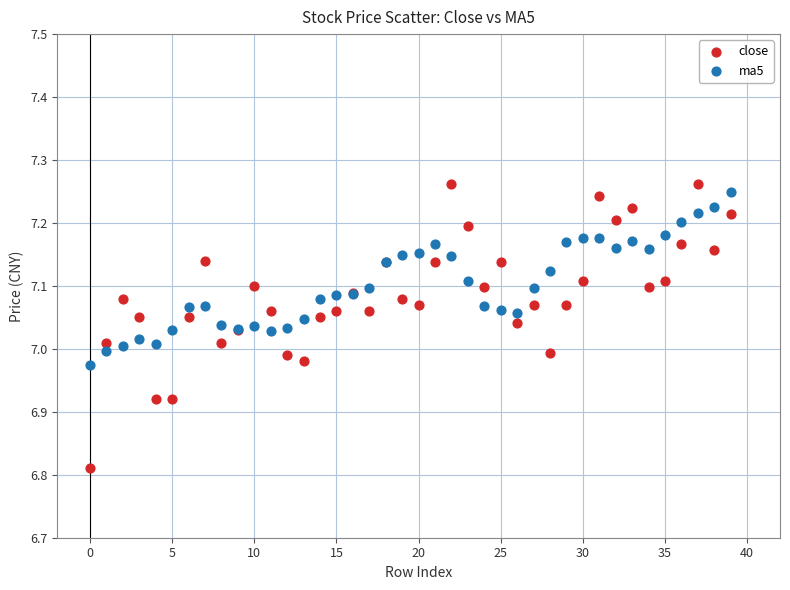

Which series reaches the minimum Y coordinate?

close